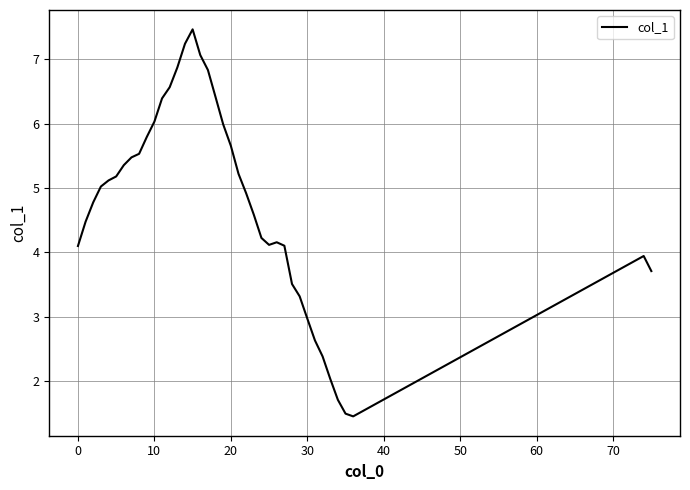

What is the smallest value displayed?

1.5